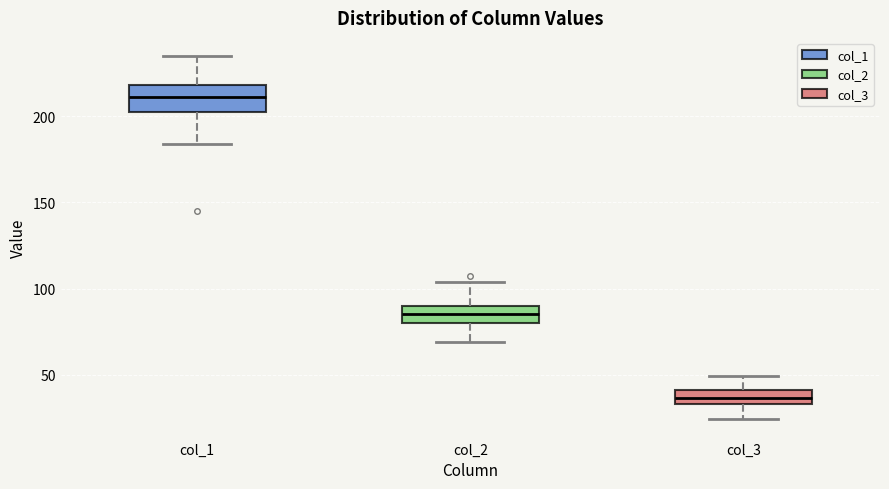

Reading left to right, transcribe this box plot: for each box, give where its median line is, the range the box spans, and where its two whiskers end, as read against the y-axis. The values are not printed on the chart, so give them approximately, as read against the axis.

col_1: median 210, box 205 to 220, whiskers 185 to 235
col_2: median 85, box 80 to 90, whiskers 70 to 105
col_3: median 35 (inside the box), box 35 to 40, whiskers 25 to 50